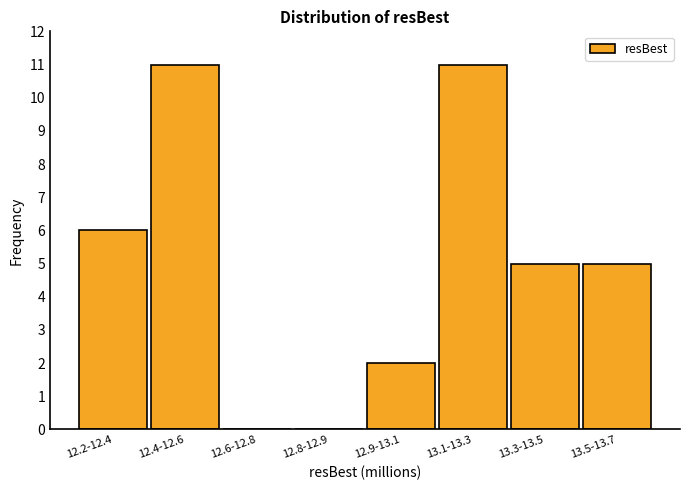

Reading right to left, list all the values displayed in this chart.

13.5-13.7=5	13.3-13.5=5	13.1-13.3=11	12.9-13.1=2	12.8-12.9=0	12.6-12.8=0	12.4-12.6=11	12.2-12.4=6